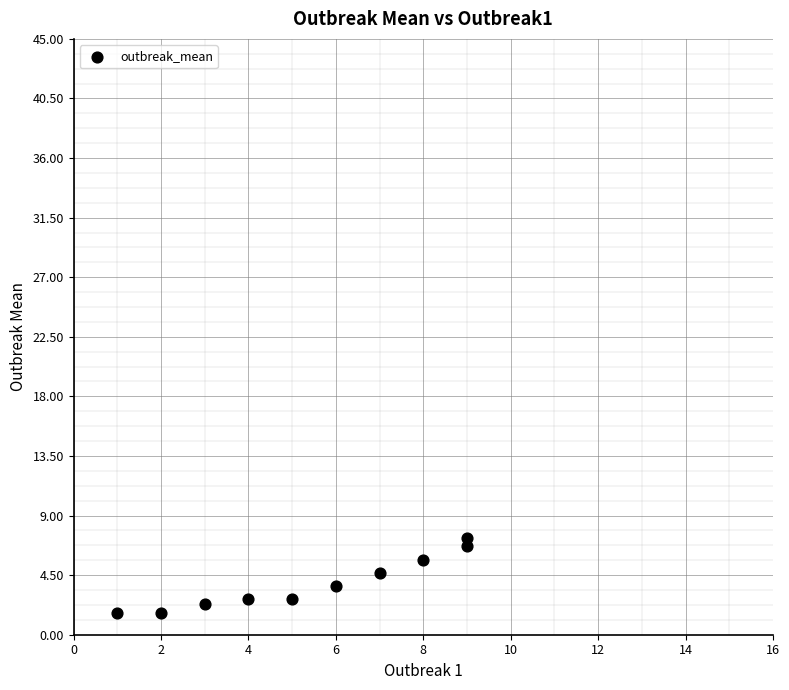

What is the range of X values (max minus min)?

8.0